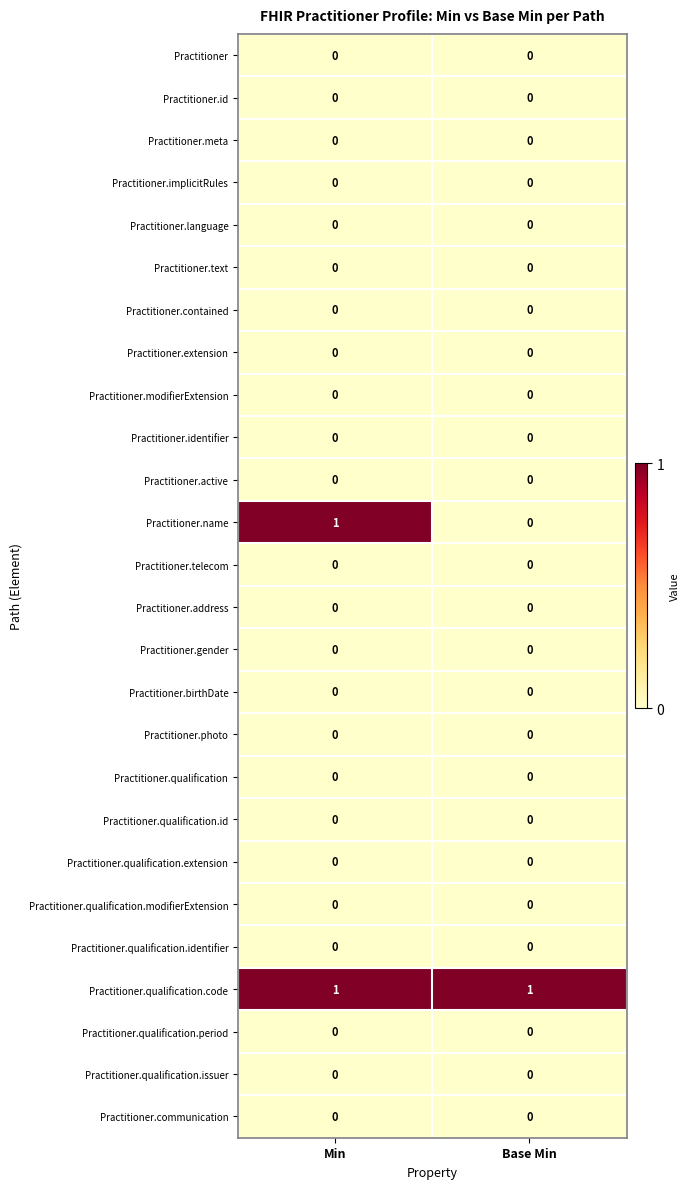

At which category is the sum across all series the highest?

Min